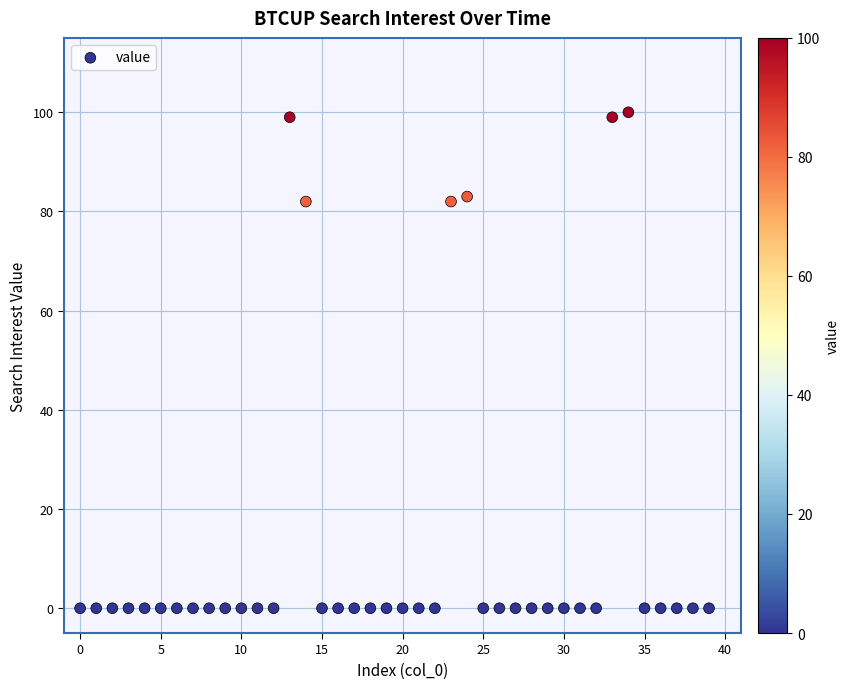

What is the range of Y values (max minus min)?

100